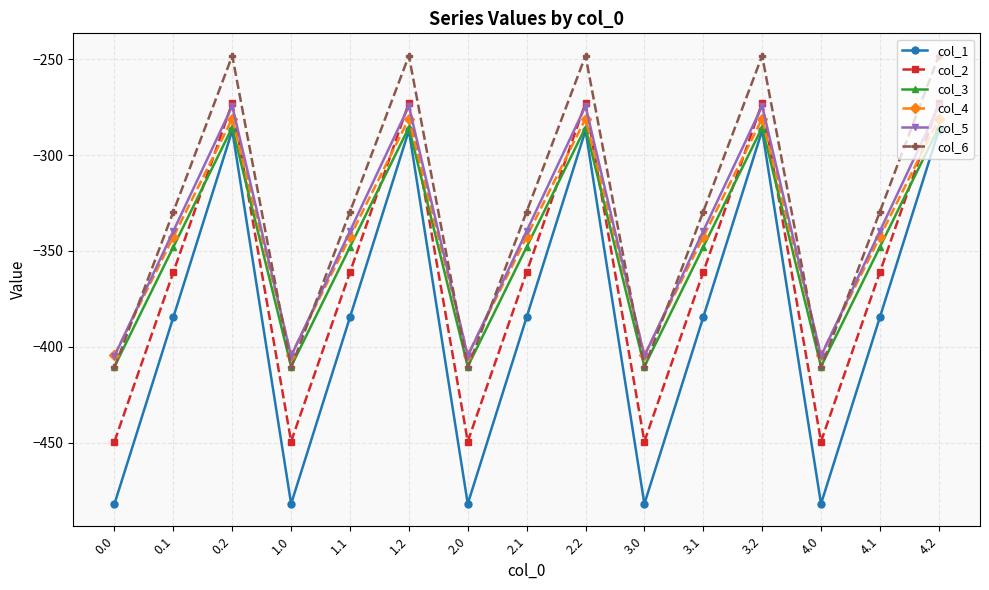

The value of col_3 at 2.0 is -410.3. True or false?

True